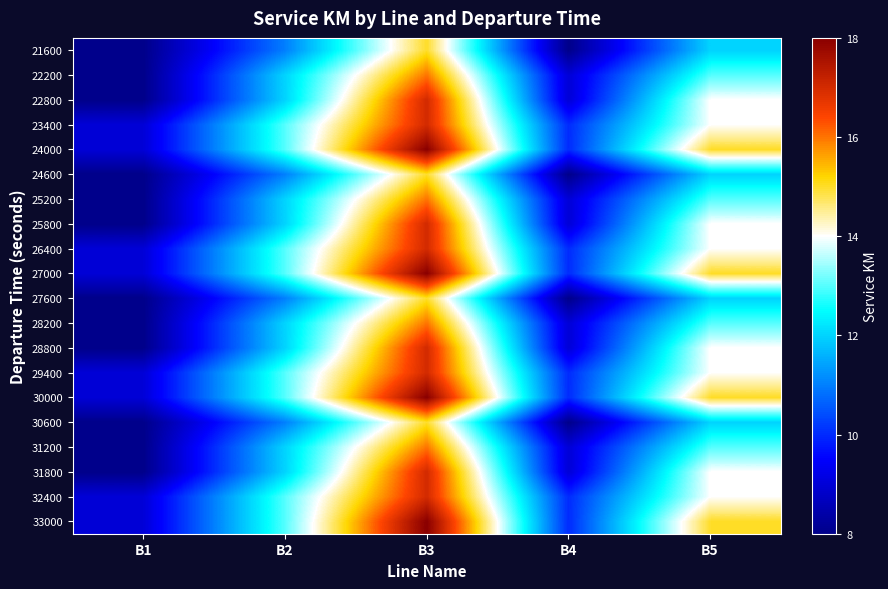

Reading left to right, transcribe all the data shown in this chart.

21600: B1=8	B2=11	B3=15	B4=8	B5=12
22200: B1=8	B2=12	B3=16	B4=9	B5=13
22800: B1=8	B2=12	B3=17	B4=9	B5=14
23400: B1=9	B2=13	B3=17	B4=10	B5=14
24000: B1=9	B2=13	B3=18	B4=10	B5=15
24600: B1=8	B2=11	B3=15	B4=8	B5=12
25200: B1=8	B2=12	B3=16	B4=9	B5=13
25800: B1=8	B2=12	B3=17	B4=9	B5=14
26400: B1=9	B2=13	B3=17	B4=10	B5=14
27000: B1=9	B2=13	B3=18	B4=10	B5=15
27600: B1=8	B2=11	B3=15	B4=8	B5=12
28200: B1=8	B2=12	B3=16	B4=9	B5=13
28800: B1=8	B2=12	B3=17	B4=9	B5=14
29400: B1=9	B2=13	B3=17	B4=10	B5=14
30000: B1=9	B2=13	B3=18	B4=10	B5=15
30600: B1=8	B2=11	B3=15	B4=8	B5=12
31200: B1=8	B2=12	B3=16	B4=9	B5=13
31800: B1=8	B2=12	B3=17	B4=9	B5=14
32400: B1=9	B2=13	B3=17	B4=10	B5=14
33000: B1=9	B2=13	B3=18	B4=10	B5=15